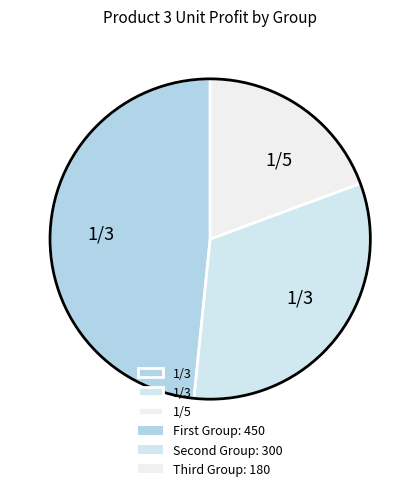

Count the number of slices in the pie.

3